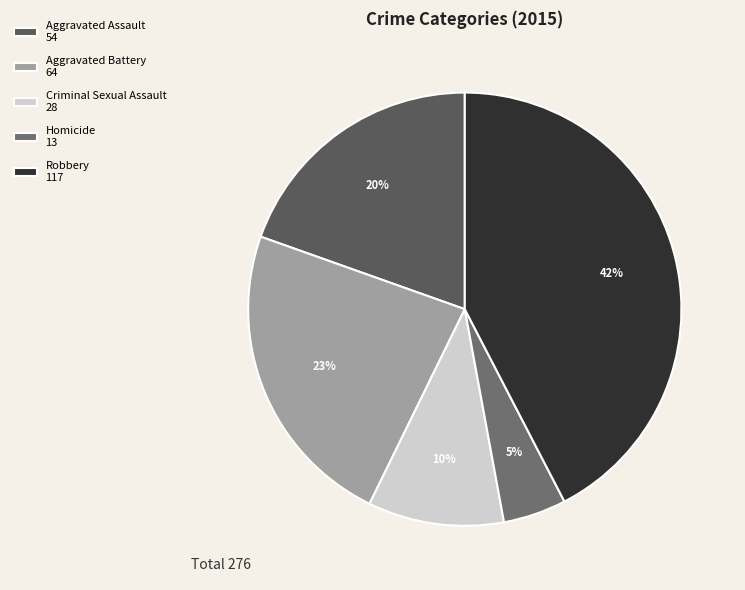

What is the smallest slice in the pie chart?

Homicide